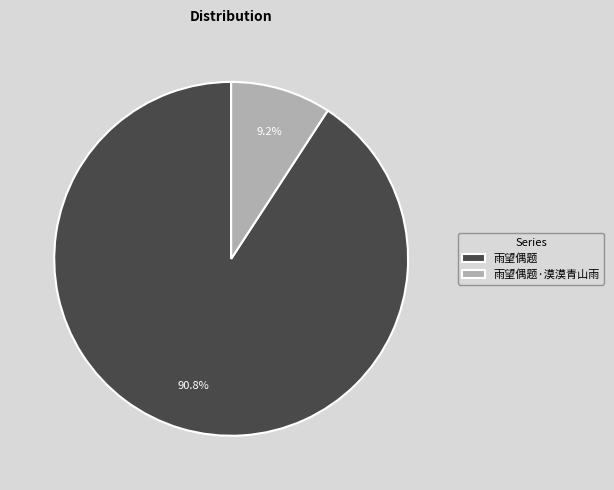

What portion of the pie excludes 雨望偶题?

9.2%